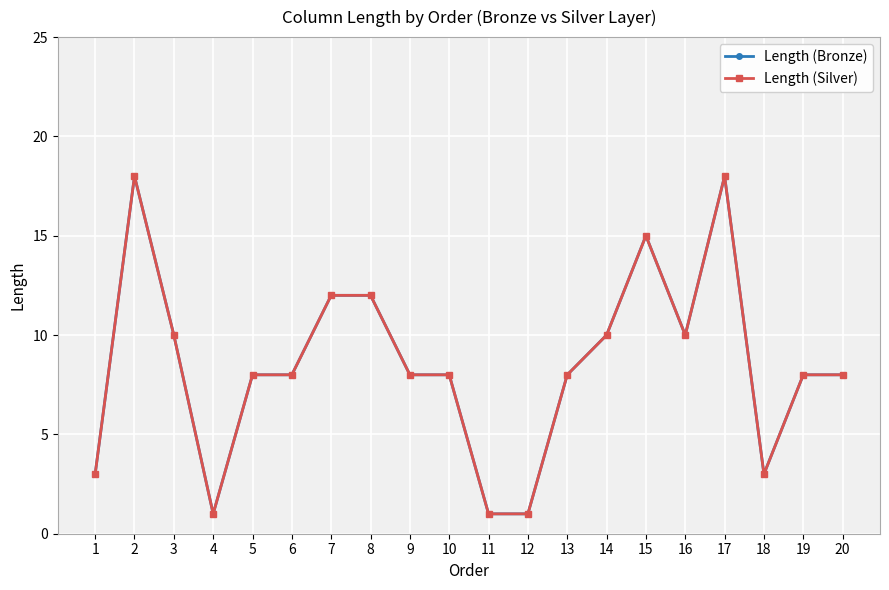

What is the value of the Length (Bronze) point at the 6th from the left?

8